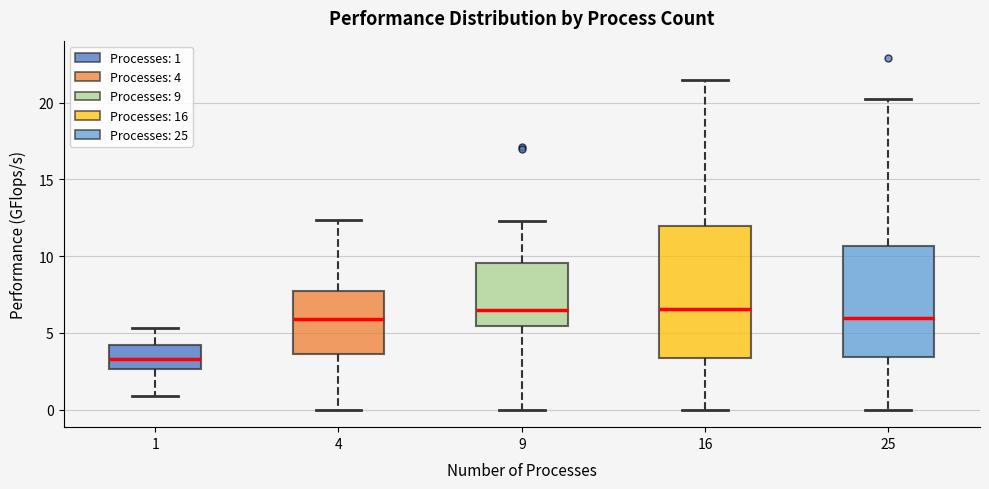

Reading left to right, transcribe this box plot: for each box, give where its median line is, the range the box spans, and where its two whiskers end, as read against the y-axis. The values are not printed on the chart, so give them approximately, as read against the axis.

1: median 3.5, box 2.5 to 4.0, whiskers 1.0 to 5.5
4: median 6.0, box 3.5 to 7.5, whiskers 0.0 to 12.5
9: median 6.5, box 5.5 to 9.5, whiskers 0.0 to 12.5
16: median 6.5, box 3.5 to 12.0, whiskers 0.0 to 21.5
25: median 6.0, box 3.5 to 10.5, whiskers 0.0 to 20.0